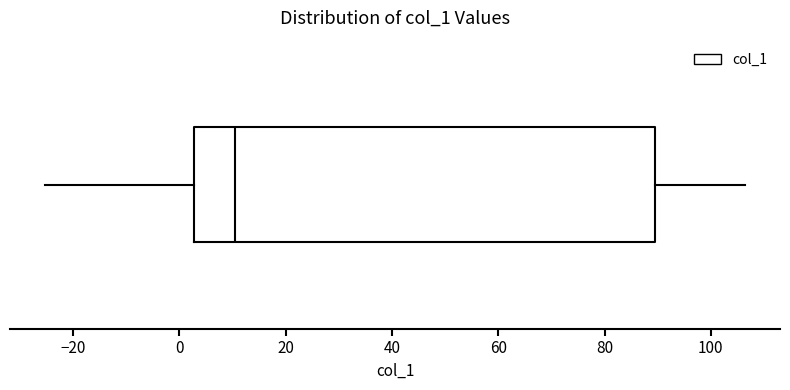

Read this box plot against the x-axis: the position of the median line, the range covered by the box, and the ends of both whiskers. The values are not printed on the chart, so give them approximately, as read against the axis.

median 10, box 2 to 90, whiskers -26 to 106